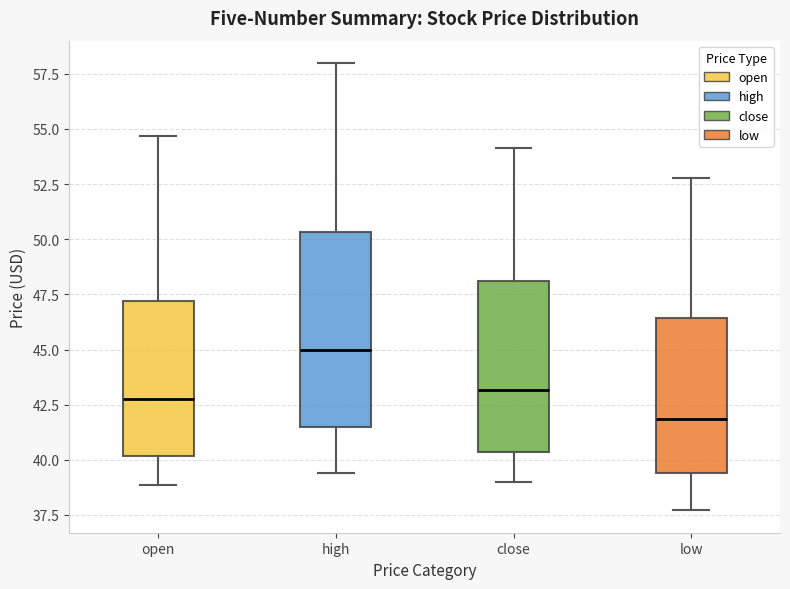

Comparing the boxes themselves (not the whiskers), which one is the tallest?

high